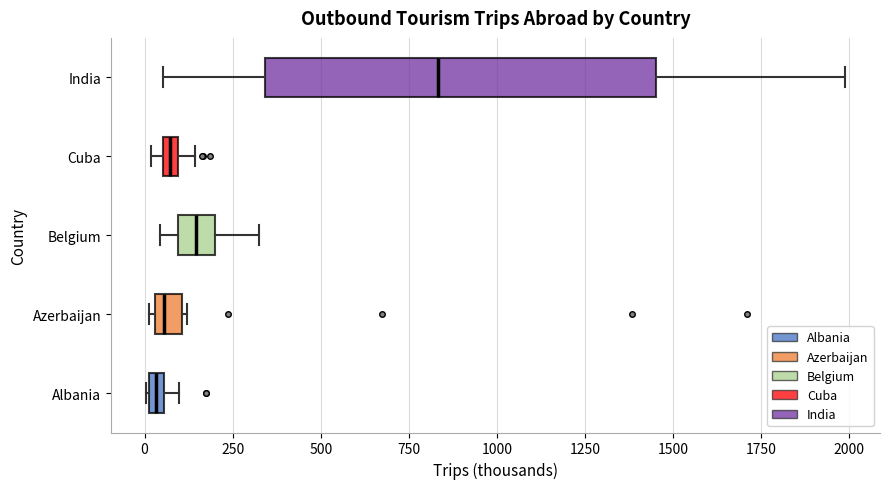

Which box is the widest, from its left edge to its right edge?

India